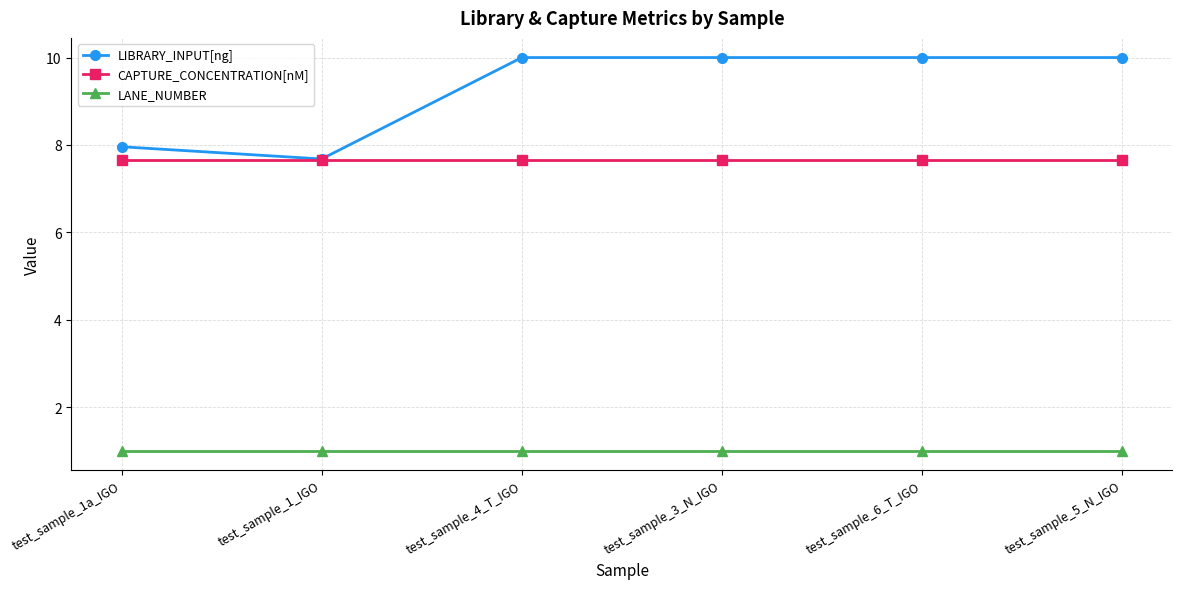

True or false: CAPTURE_CONCENTRATION[nM] and LANE_NUMBER intersect in this chart.

False